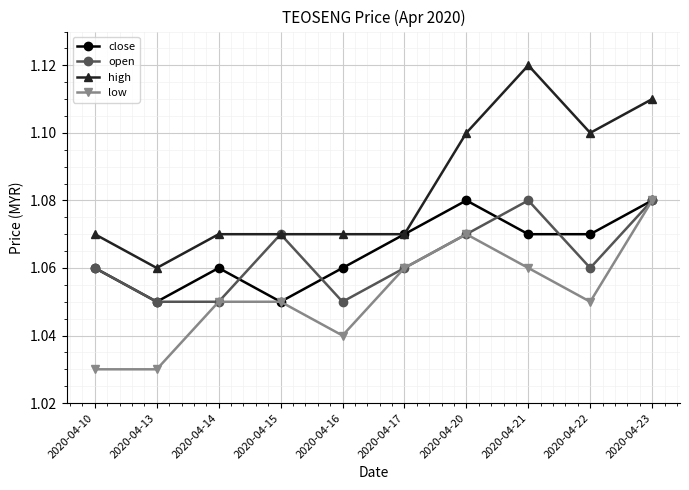

Which category has the highest value across all series?

2020-04-21